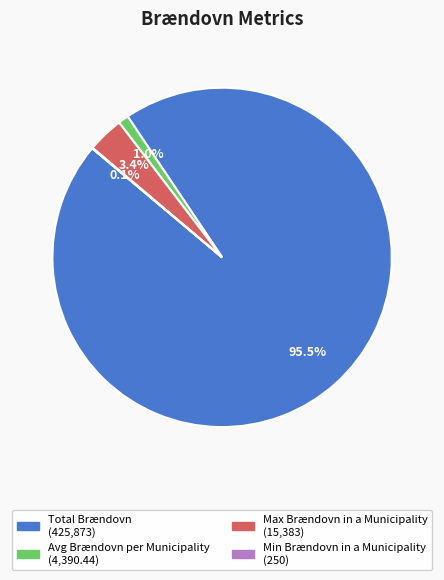

Between Total Brændovn and Max Brændovn in a Municipality, which is larger?

Total Brændovn